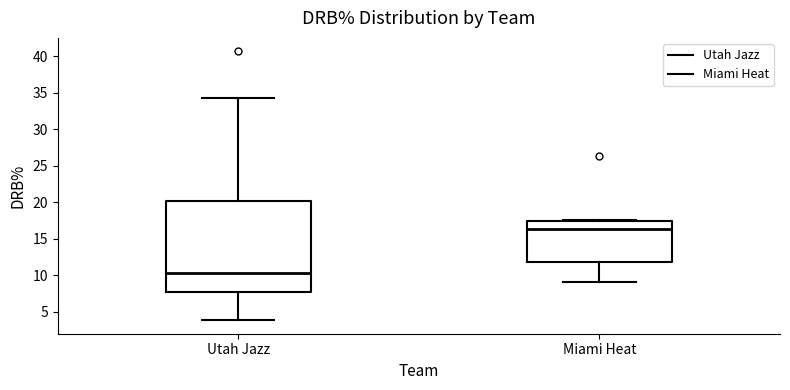

Which box's median line is the highest?

Miami Heat